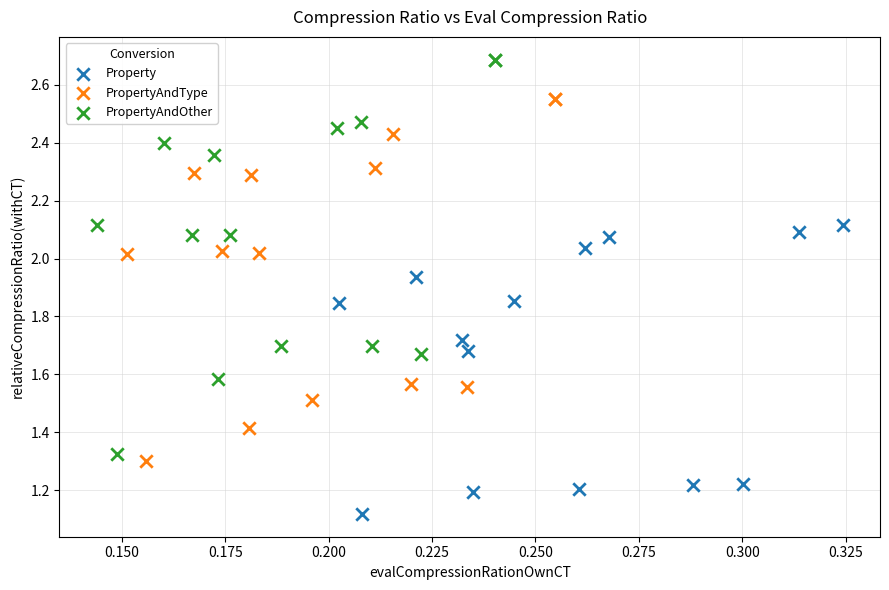

Which series has the largest Y range (max minus min)?

PropertyAndOther